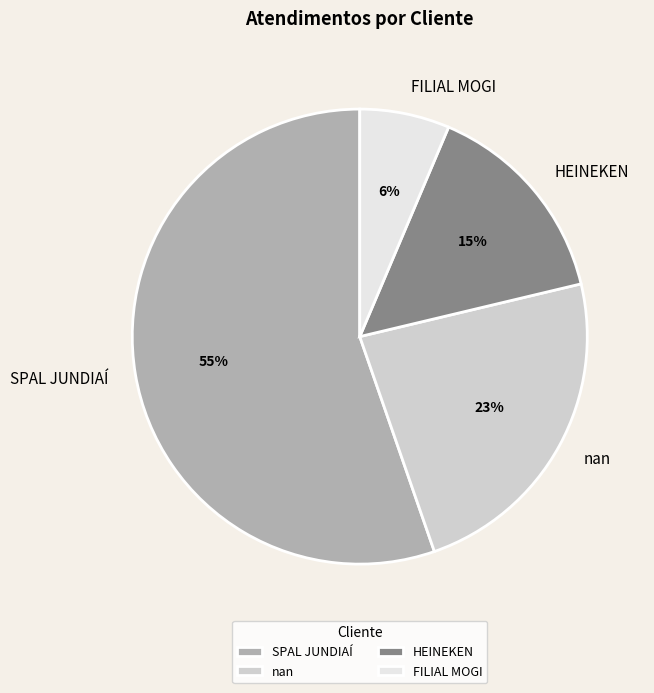

To the nearest percent, what is the difference between the largest and smallest slice percentages?

49%